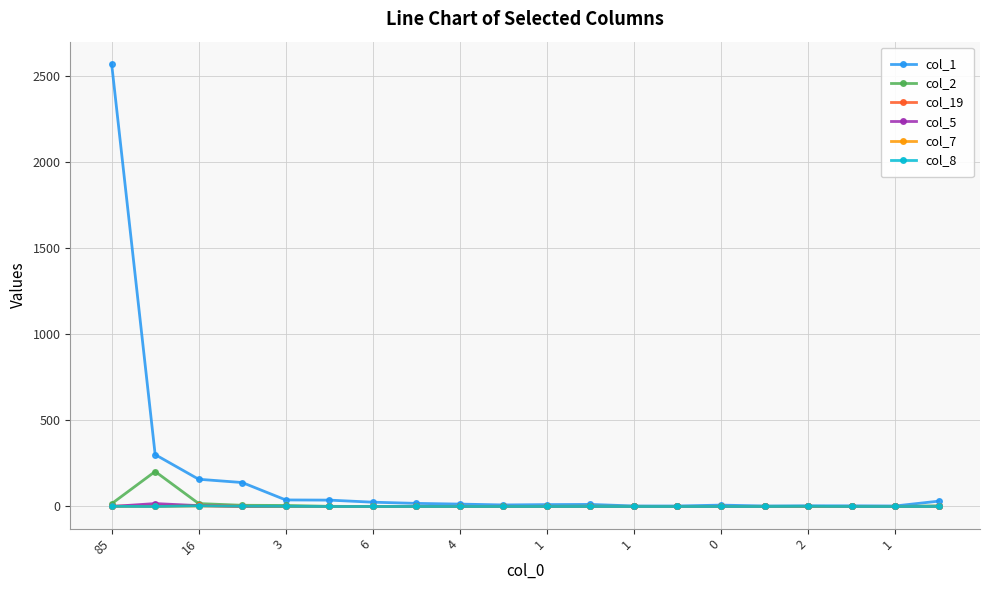

Which series has the largest total across all categories?

col_1